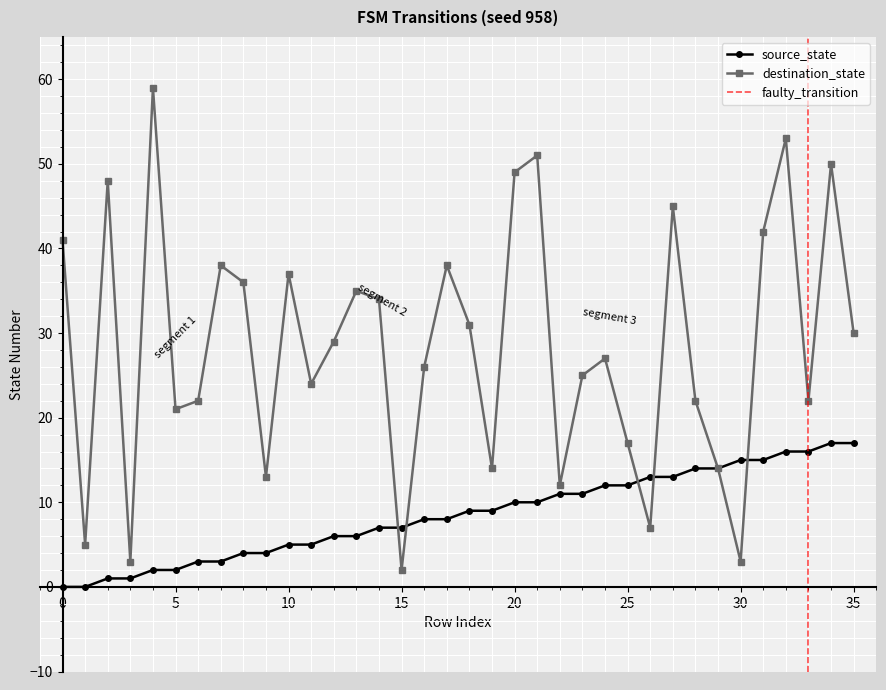

Where is destination_state nearest to the value 30?

35